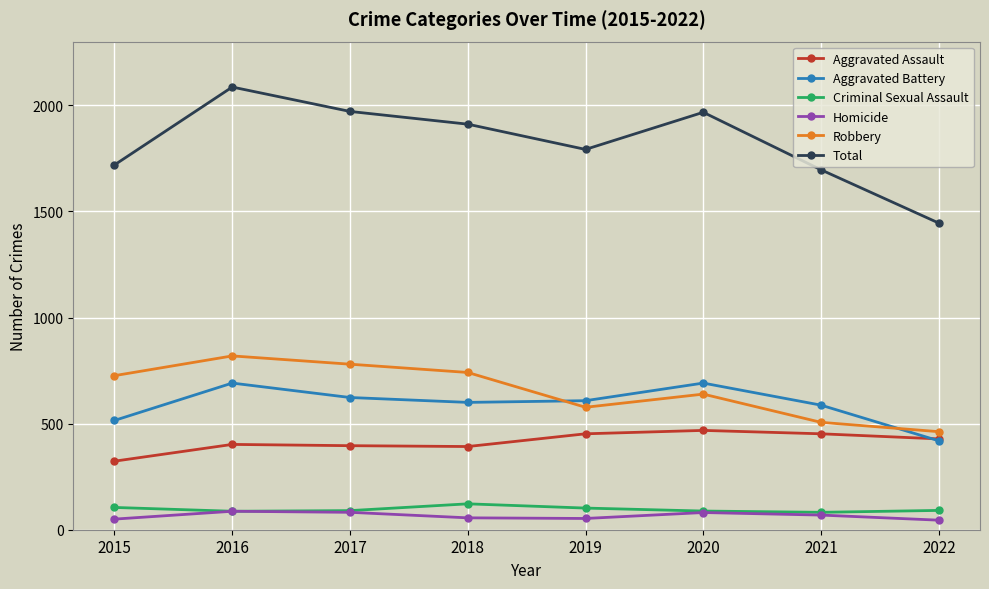

What is the value of the Homicide point at the 5th from the left?

53